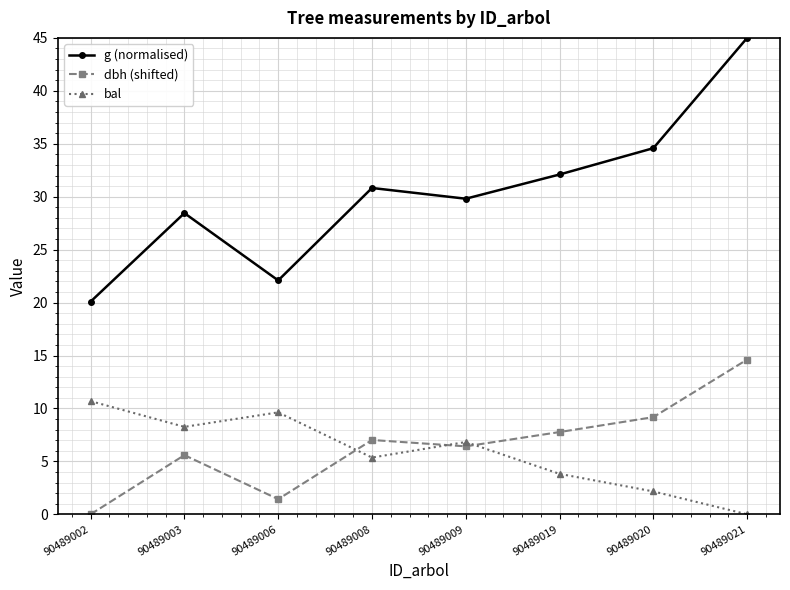

What is the sum of all dbh (shifted) values?

52.0